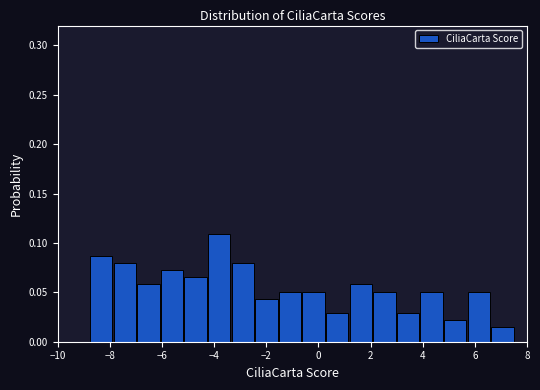

Reading left to right, list every bar in this chart as the range it spans on the x-axis followed by its height. Neither the bar edges nor the heights are printed on the chart, so give them approximately, as read against the axes.

-8.8 to -7.8: 0.085
-7.8 to -7.0: 0.080
-7.0 to -6.0: 0.060
-6.0 to -5.2: 0.070
-5.2 to -4.2: 0.065
-4.2 to -3.4: 0.110
-3.4 to -2.4: 0.080
-2.4 to -1.6: 0.045
-1.6 to -0.6: 0.050
-0.6 to 0.2: 0.050
0.2 to 1.2: 0.030
1.2 to 2.0: 0.060
2.0 to 3.0: 0.050
3.0 to 3.8: 0.030
3.8 to 4.8: 0.050
4.8 to 5.6: 0.020
5.6 to 6.6: 0.050
6.6 to 7.6: 0.015